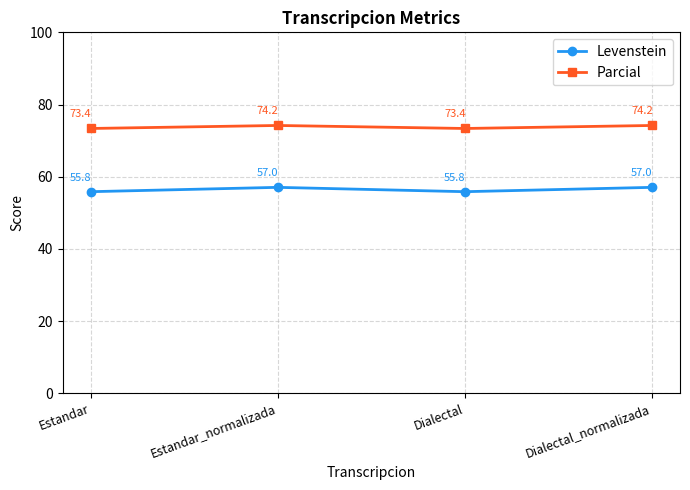

True or false: Parcial and Levenstein cross at least once.

False